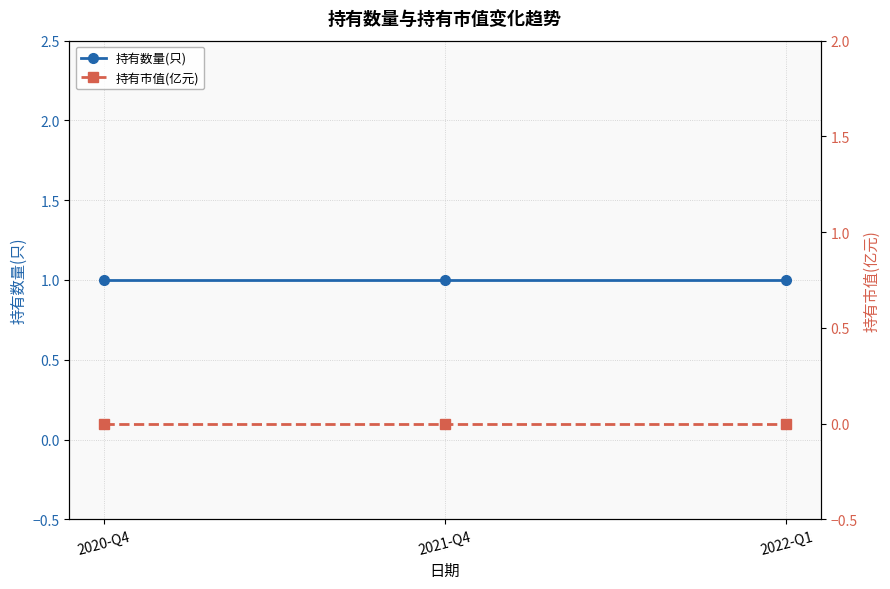

How many data points does each series have?

3